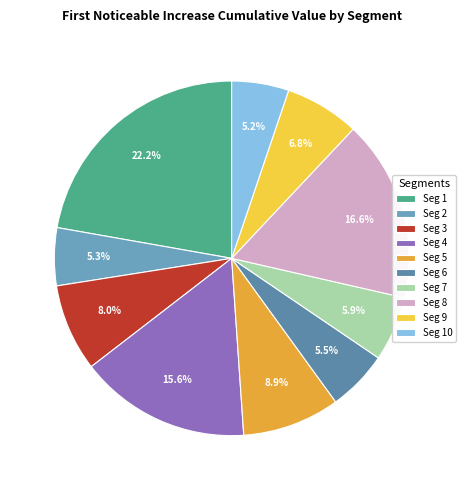

Rank the categories by value from lowest to highest.

signal segment 10, signal segment 2, signal segment 6, signal segment 7, signal segment 9, signal segment 3, signal segment 5, signal segment 4, signal segment 8, signal segment 1